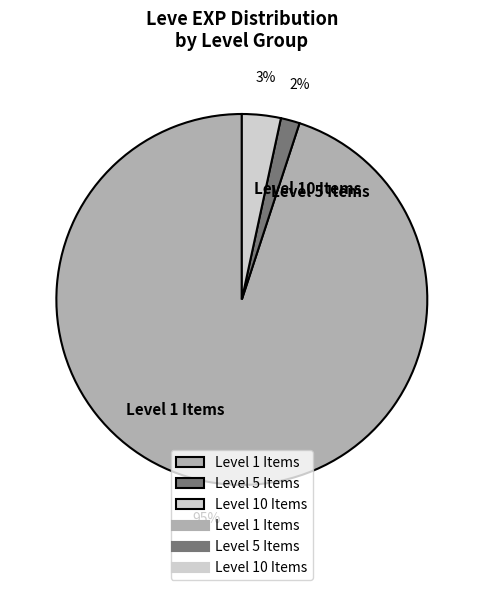

Between Level 10 Items and Level 1 Items, which is larger?

Level 1 Items